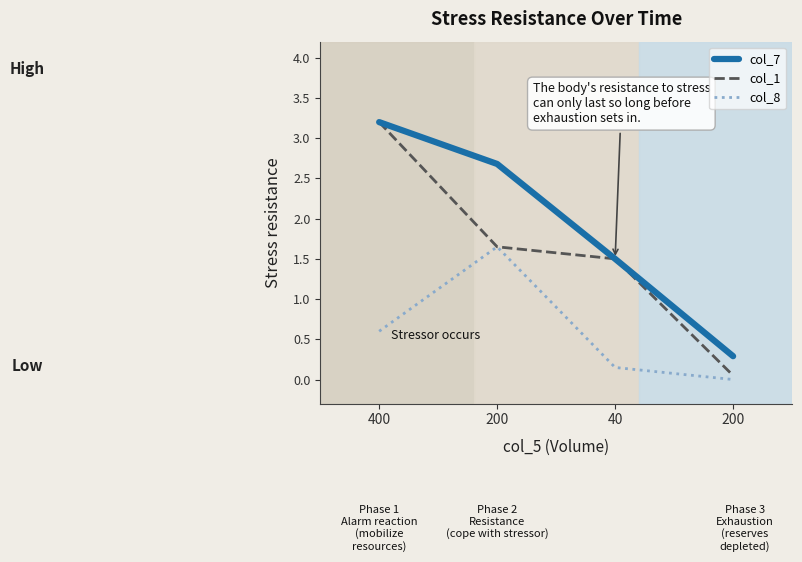

List the series in order of their peak value, highest first.

col_7, col_1, col_8